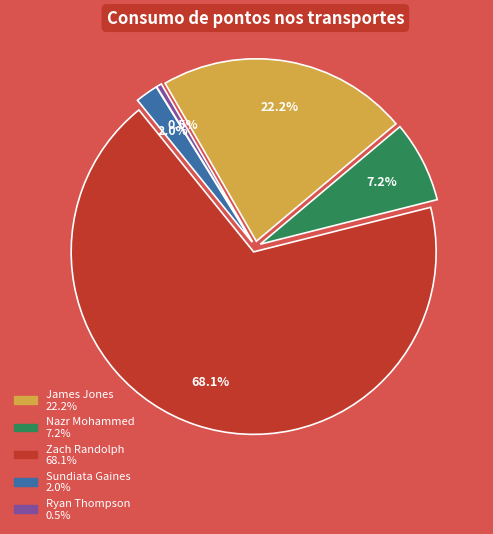

What percentage is the Zach Randolph slice, to the nearest percent?

68%